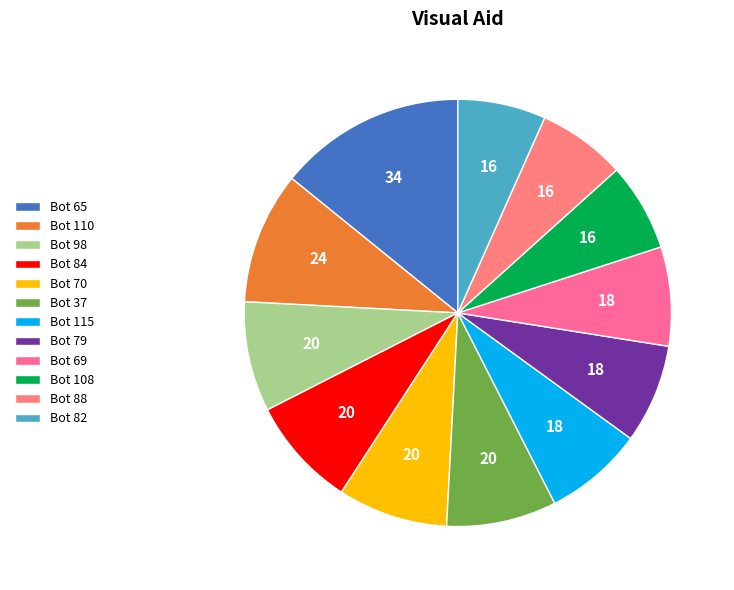

The Bot 82 slice represents 7% of the pie. True or false?

True